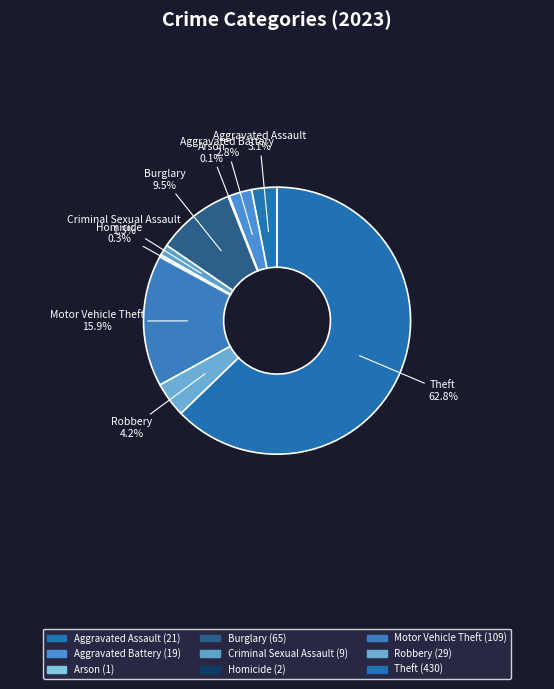

Count the number of slices in the pie.

9